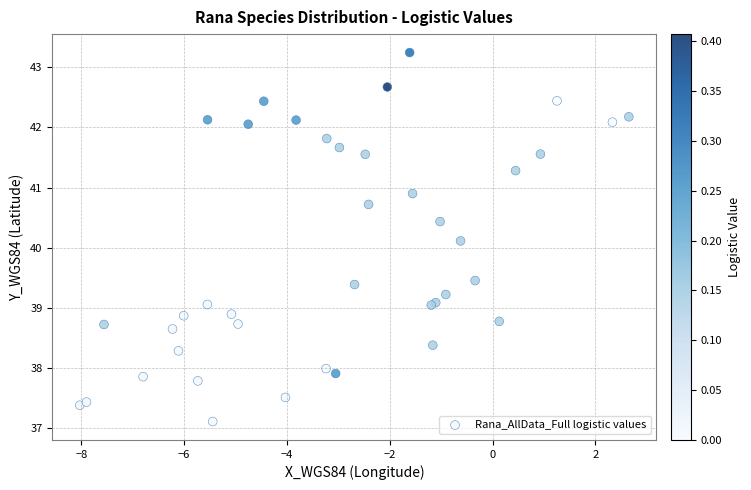

What Y value in the scatter plot is closest to 40?

40.1